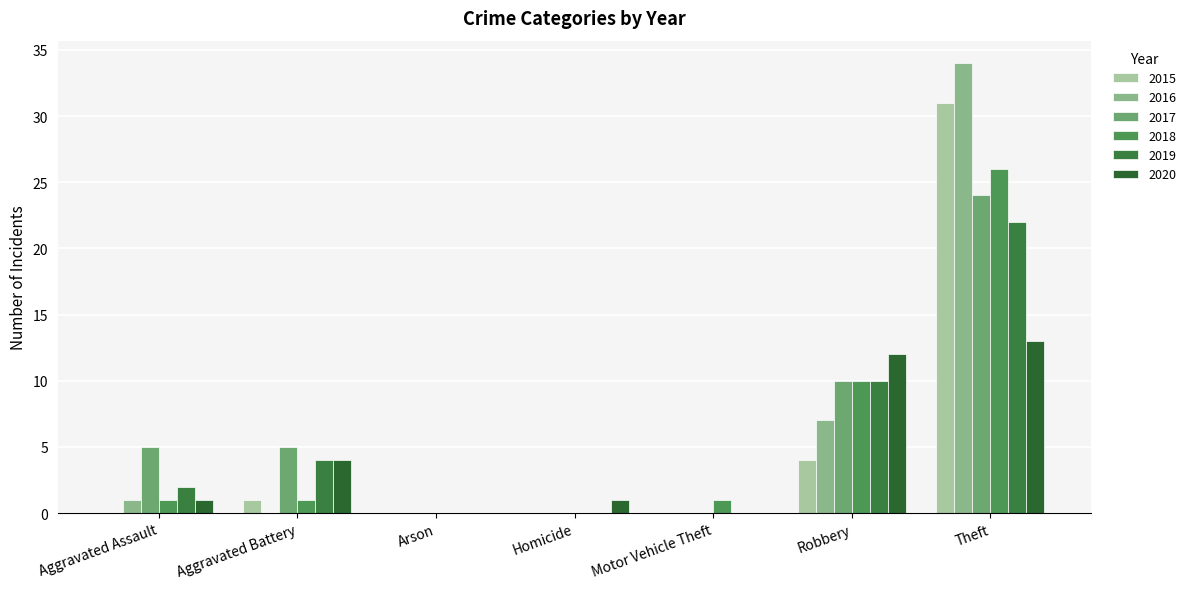

Reading right to left, transcribe all the data shown in this chart.

2015: Theft=31	Robbery=4	Motor Vehicle Theft=0	Homicide=0	Arson=0	Aggravated Battery=1	Aggravated Assault=0
2016: Theft=34	Robbery=7	Motor Vehicle Theft=0	Homicide=0	Arson=0	Aggravated Battery=0	Aggravated Assault=1
2017: Theft=24	Robbery=10	Motor Vehicle Theft=0	Homicide=0	Arson=0	Aggravated Battery=5	Aggravated Assault=5
2018: Theft=26	Robbery=10	Motor Vehicle Theft=1	Homicide=0	Arson=0	Aggravated Battery=1	Aggravated Assault=1
2019: Theft=22	Robbery=10	Motor Vehicle Theft=0	Homicide=0	Arson=0	Aggravated Battery=4	Aggravated Assault=2
2020: Theft=13	Robbery=12	Motor Vehicle Theft=0	Homicide=1	Arson=0	Aggravated Battery=4	Aggravated Assault=1